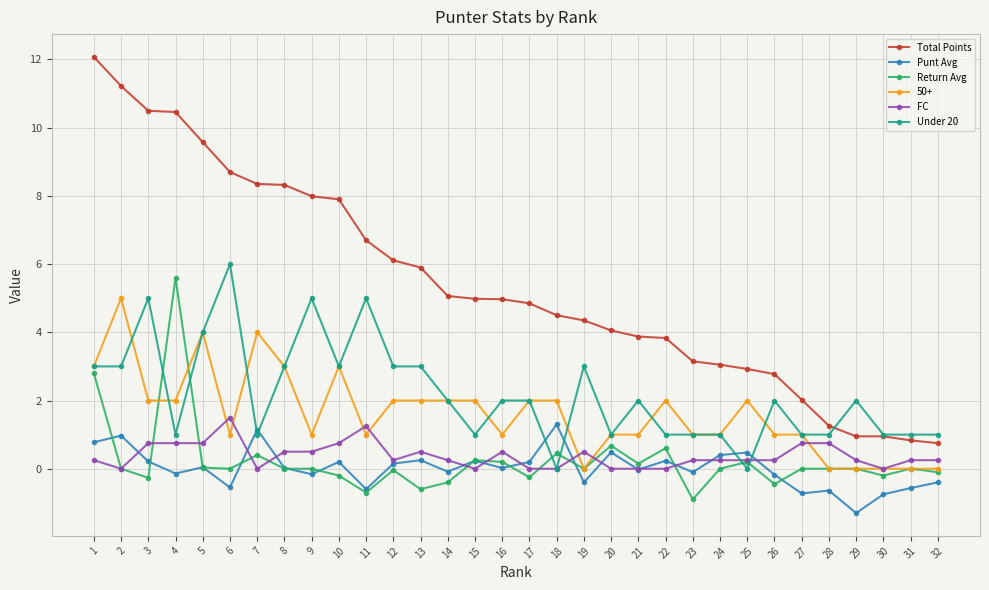

True or false: Total Points and Punt Avg cross at least once.

False